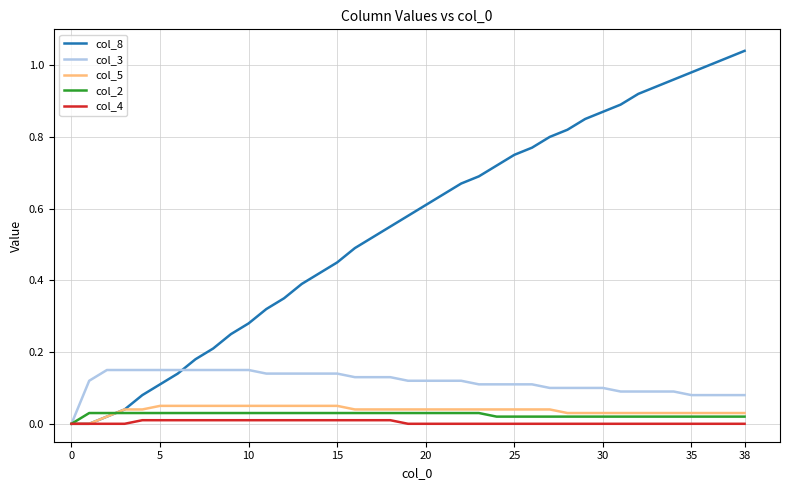

Count the number of categories in the chart.

39